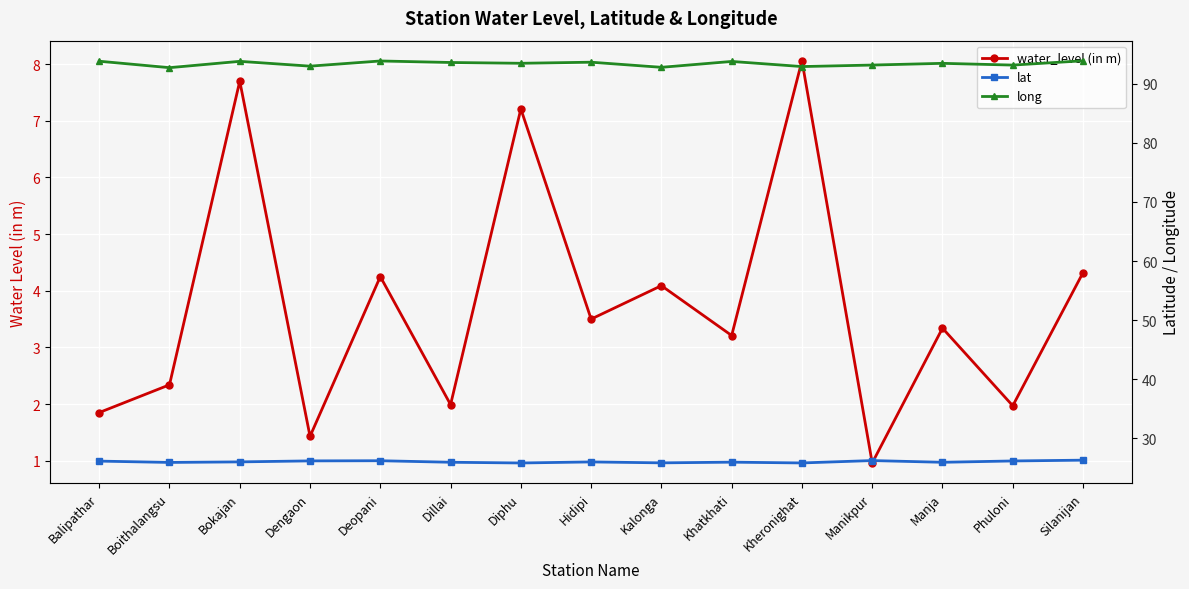

At which category does water_level (in m) reach its first local valley?

Dengaon